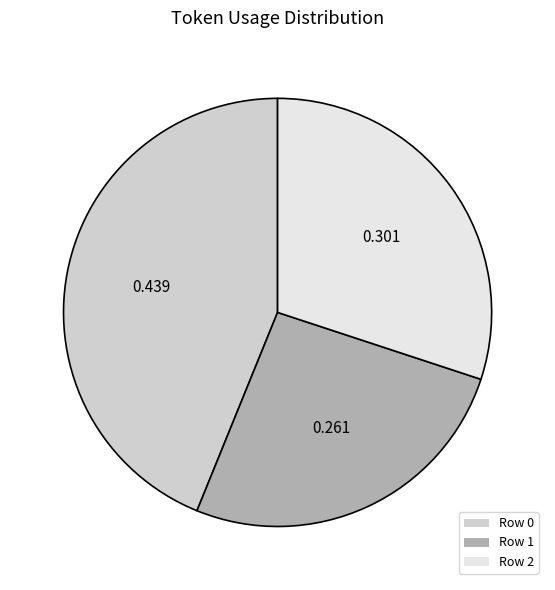

Does Row 2 represent more than half of the total?

No